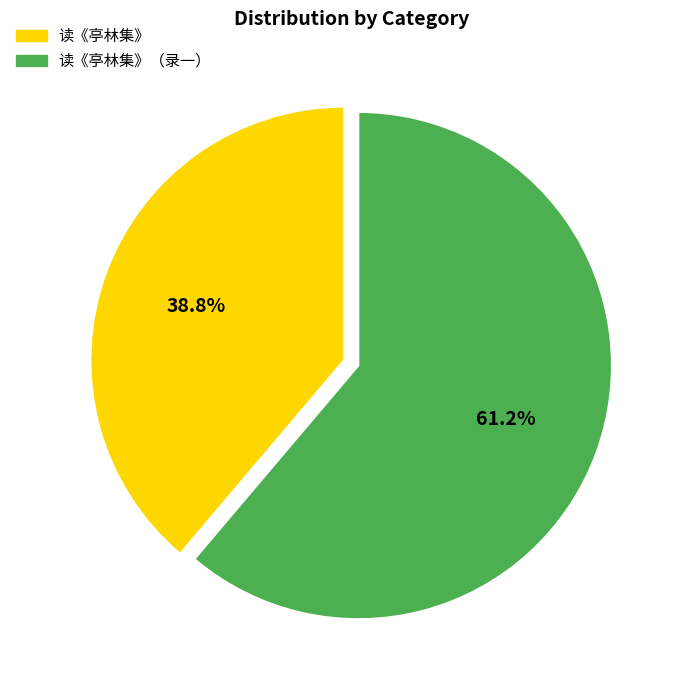

What is the ratio of the value at 读《亭林集》（录一） to the value at 读《亭林集》?

1.6